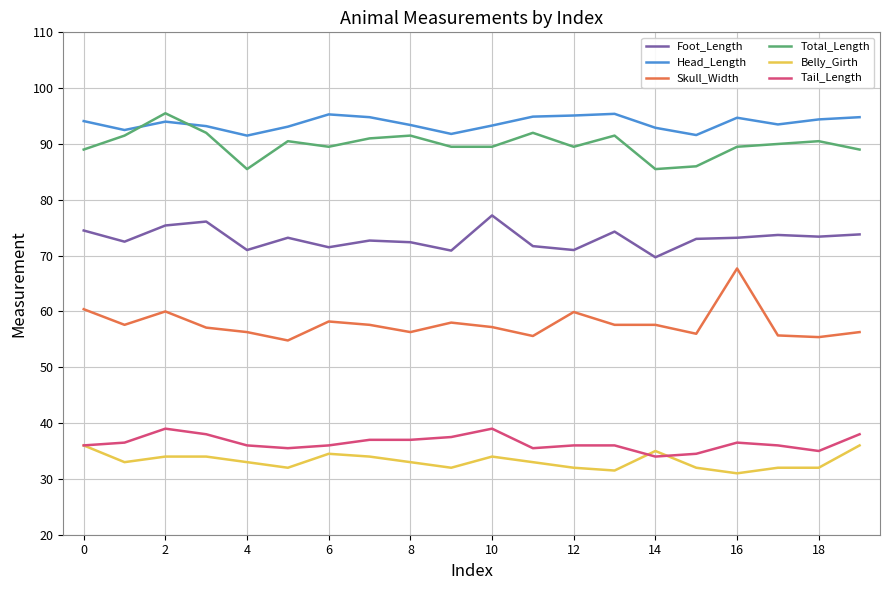

What is the highest value of the Tail_Length series?

39.0